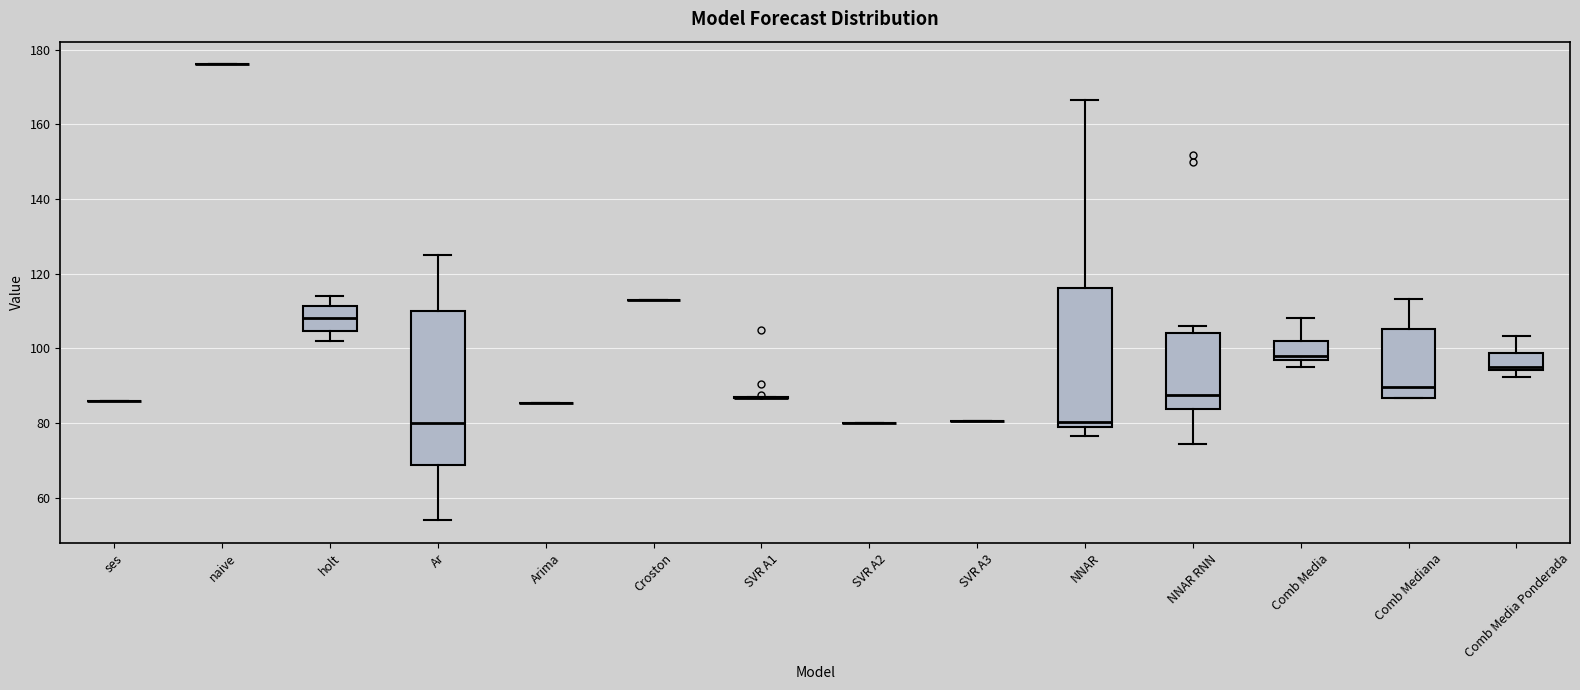

Which box is the tallest, from its lower edge to its upper edge?

Ar